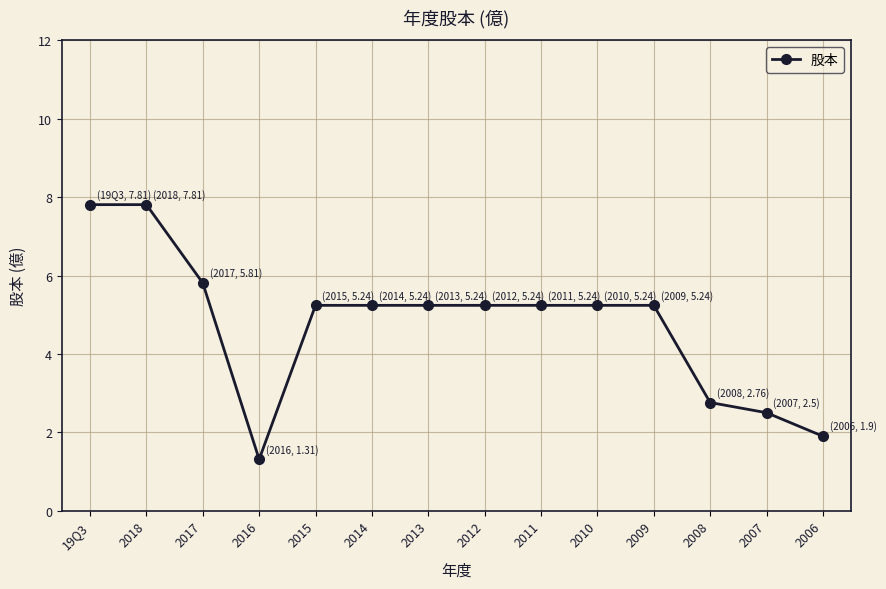

Which label corresponds to the smallest value in the chart?

2016